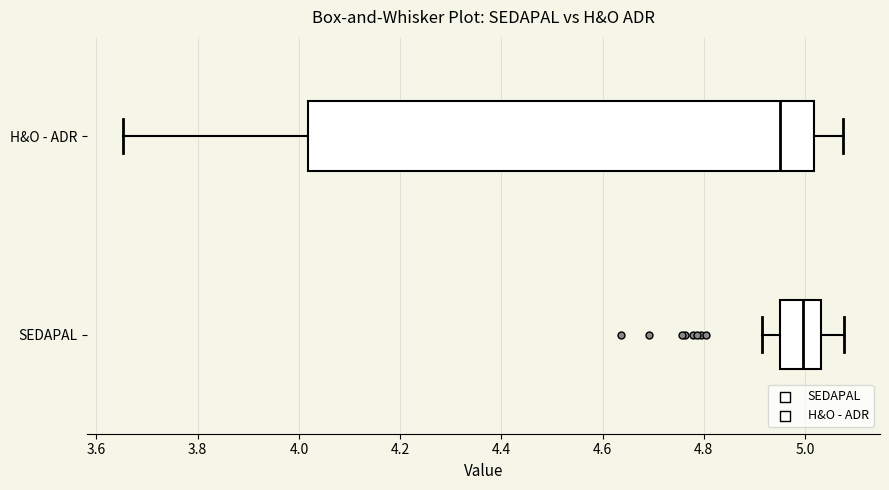

Reading bottom to top, transcribe this box plot: for each box, give where its median line is, the range the box spans, and where its two whiskers end, as read against the x-axis. The values are not printed on the chart, so give them approximately, as read against the axis.

SEDAPAL: median 5.00, box 4.96 to 5.04, whiskers 4.92 to 5.08
H&O - ADR: median 4.96, box 4.02 to 5.02, whiskers 3.66 to 5.08